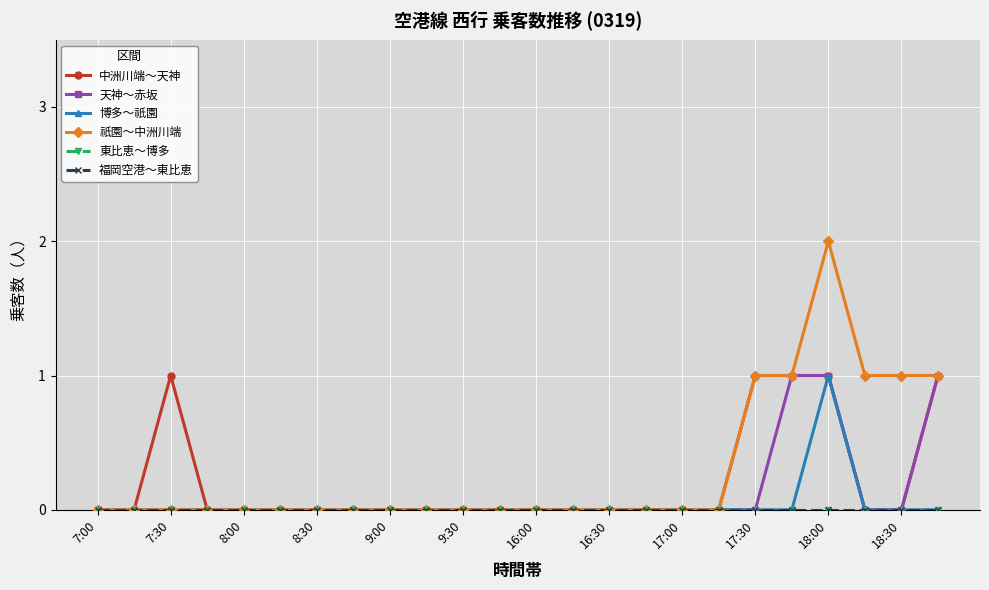

Does the chart have visible grid lines?

Yes